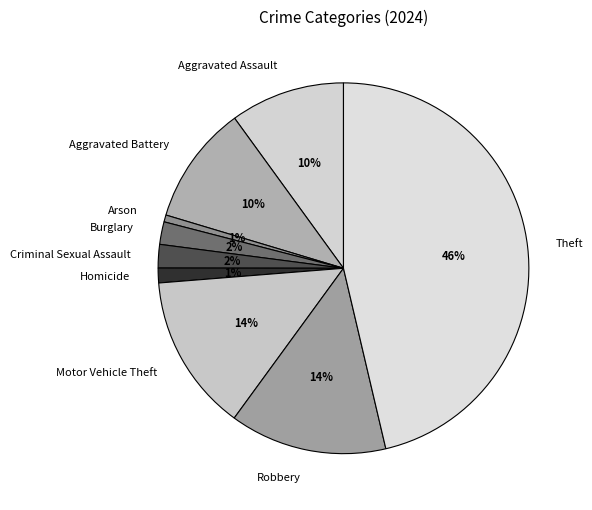

Does Aggravated Assault account for over 50% of the chart?

No